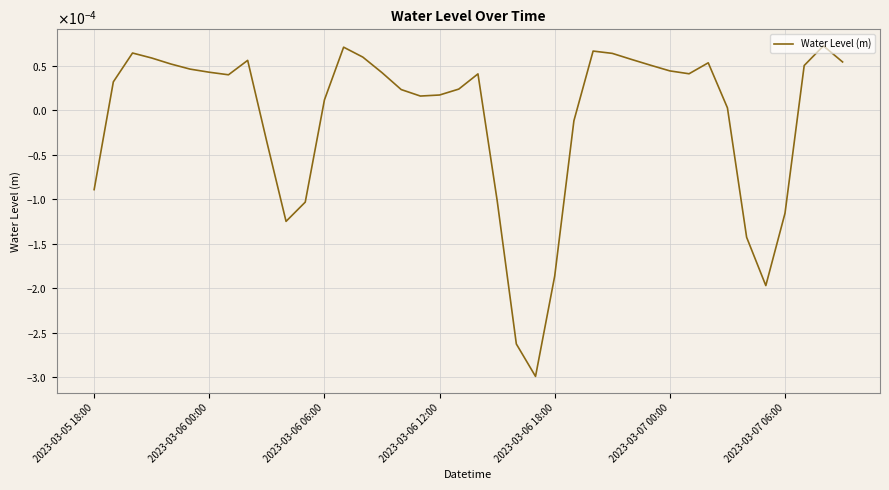

Is this an area chart (filled region under the line)?

No